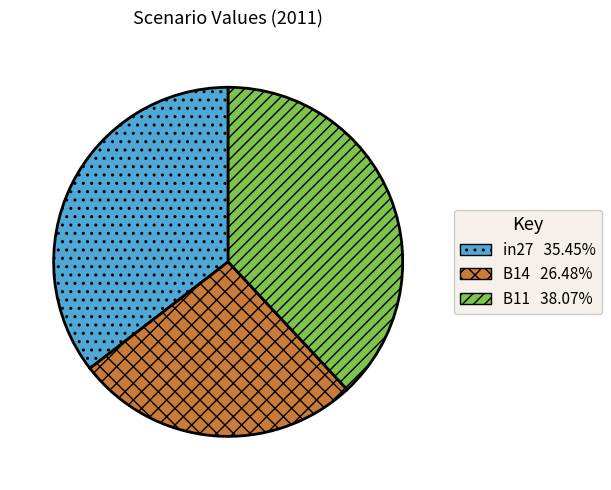

Is there any slice that represents more than half of the pie?

No